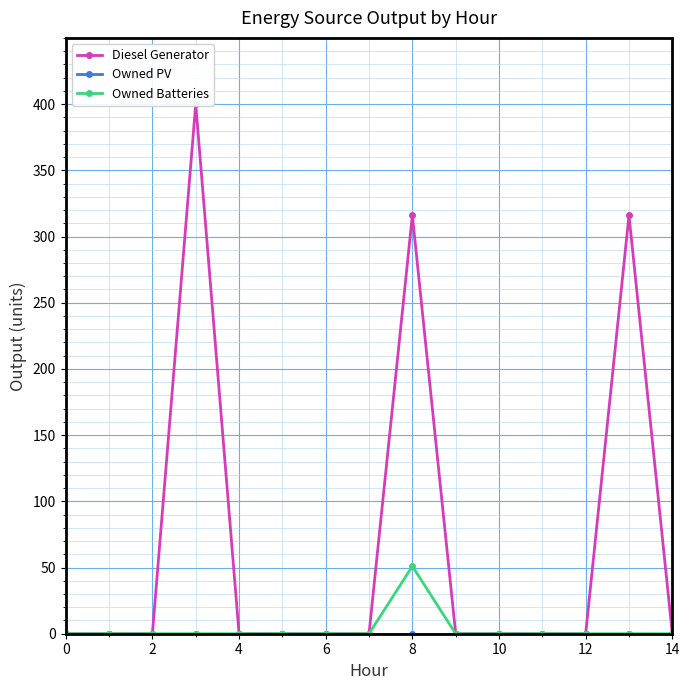

True or false: Owned PV has more than 1 points higher than both neighbors.

False